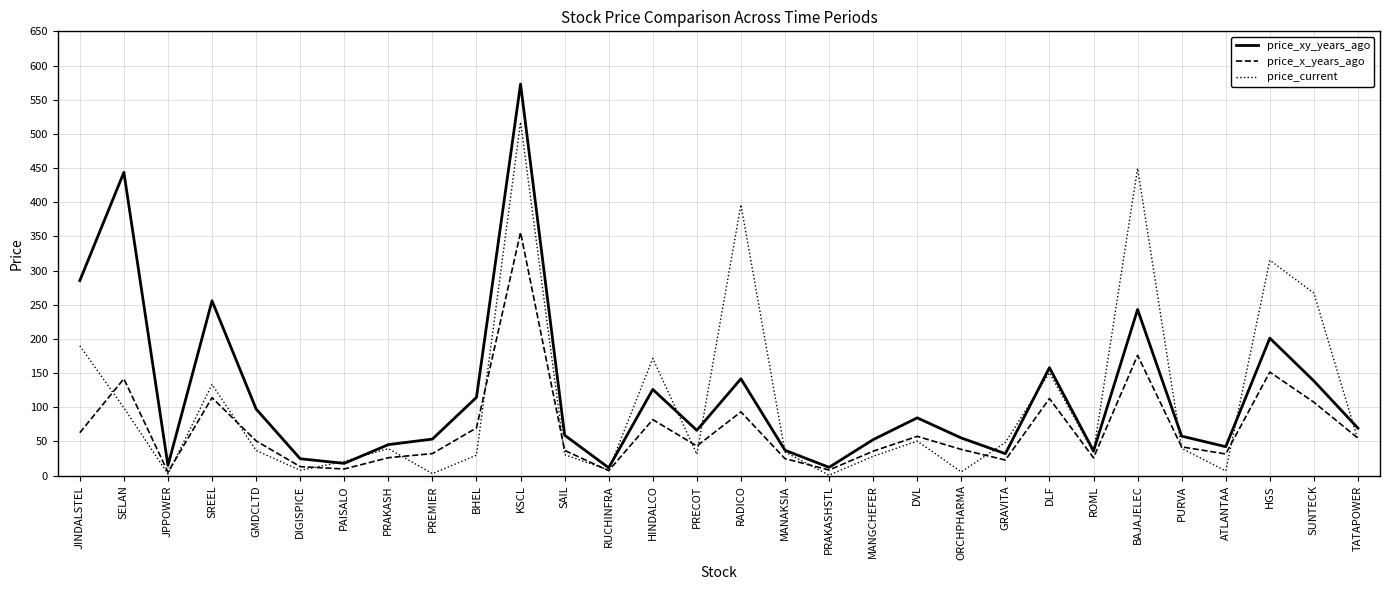

What value does the price_x_years_ago series have at JPPOWER?

5.0